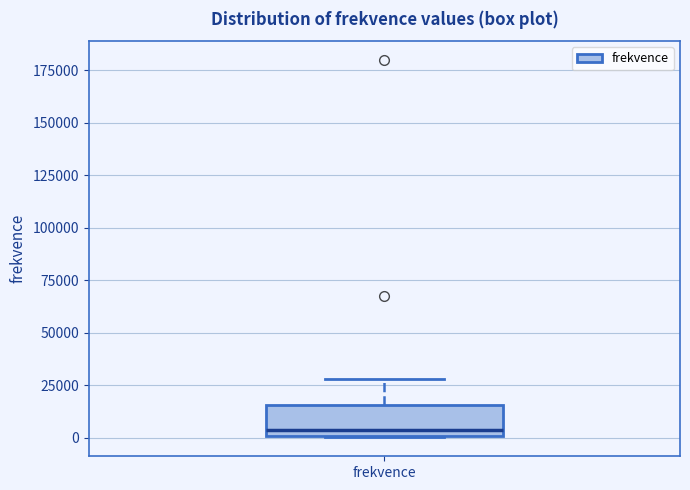

Where is the upper edge of the box for frekvence on the y-axis? The values are not printed on the chart, so give them approximately, as read against the axis.

15000